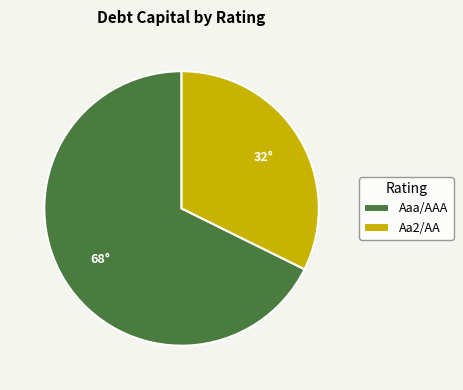

Which has a higher value, Aaa/AAA or Aa2/AA?

Aaa/AAA